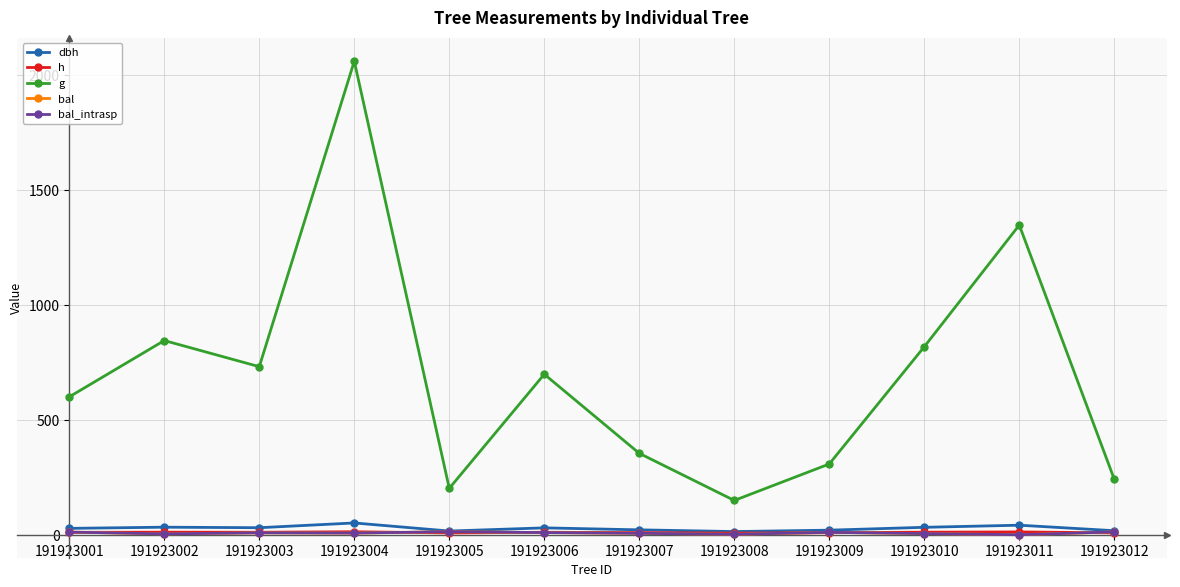

Is the value of h at 191923011 greater than the value of dbh at 191923011?

No